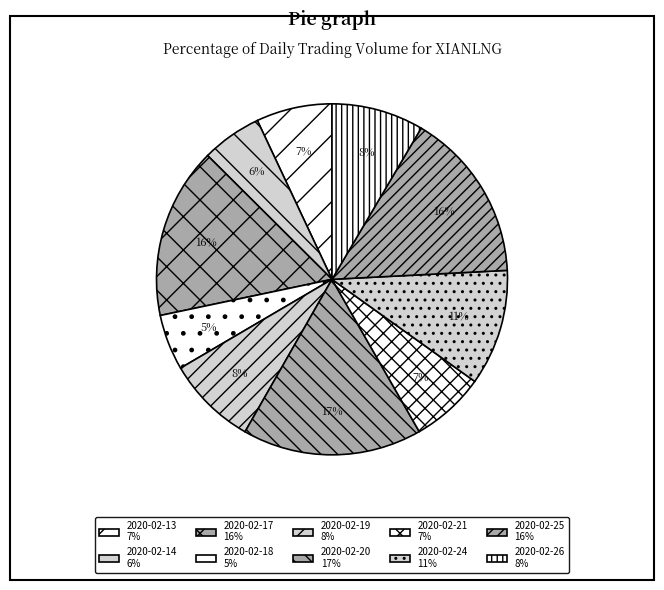

Does 2020-02-19 represent more than half of the total?

No